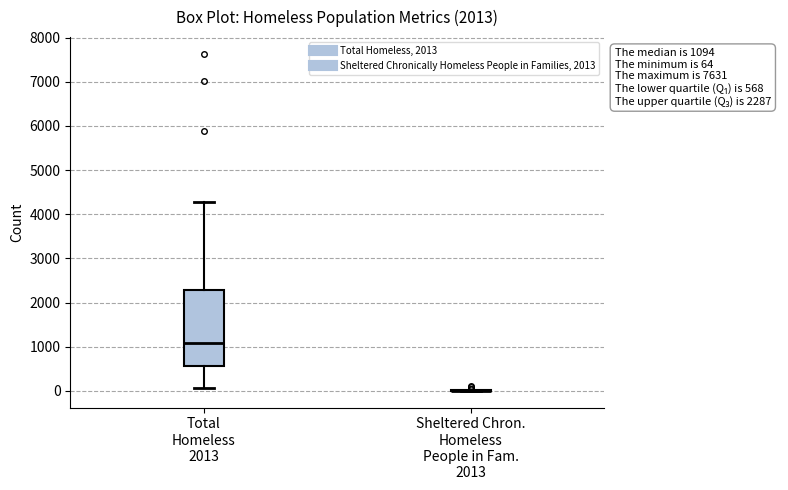

Comparing the boxes themselves (not the whiskers), which one is the tallest?

Total Homeless 2013